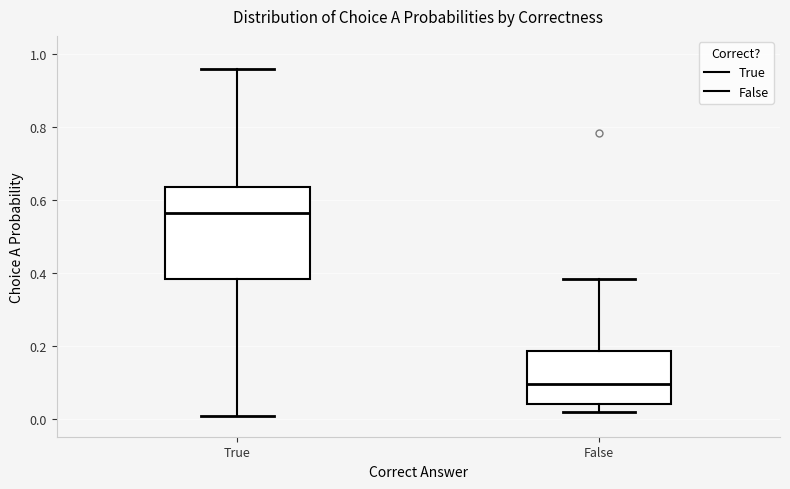

Reading left to right, read every box against the y-axis: the position of its median line, the range the box covers, and the ends of its whiskers. The values are not printed on the chart, so give them approximately, as read against the axis.

True: median 0.56, box 0.38 to 0.64, whiskers 0.00 to 0.96
False: median 0.10, box 0.04 to 0.18, whiskers 0.02 to 0.38